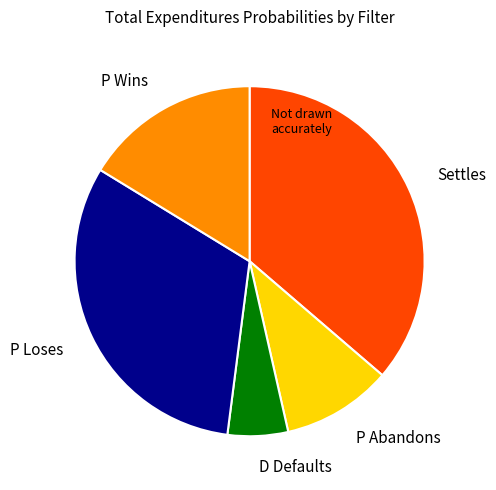

How many segments does this pie chart have?

5